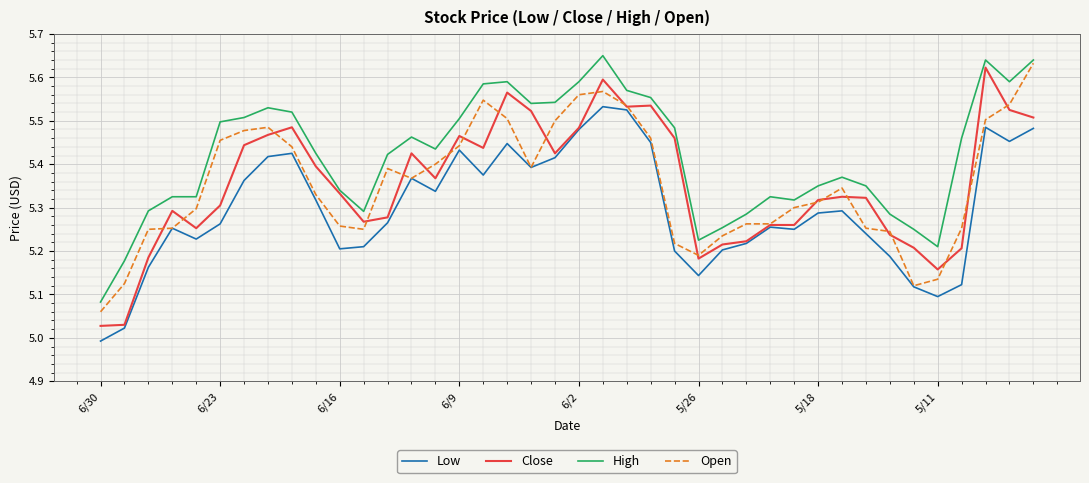

Is this an area chart (filled region under the line)?

No